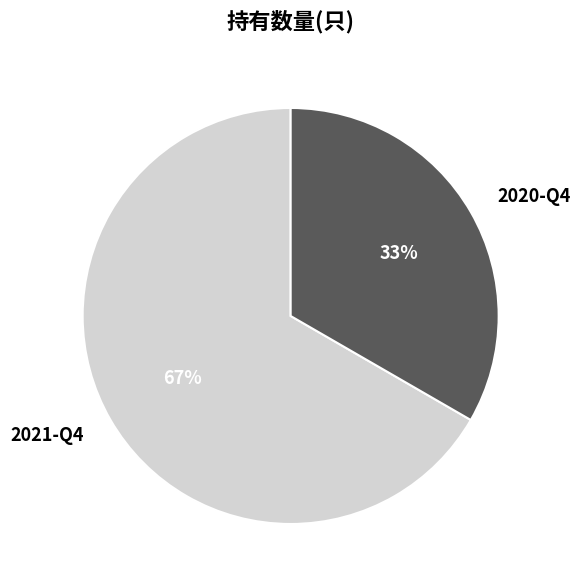

Approximately how many times larger is the value at 2020-Q4 compared to 2021-Q4?

0.5